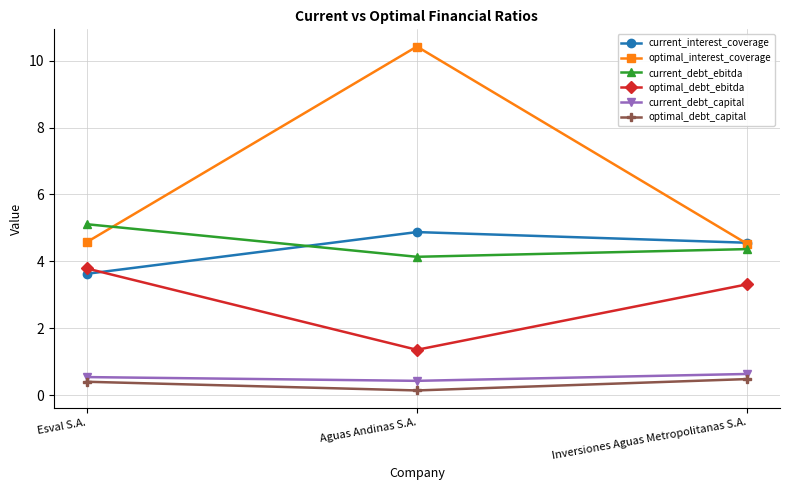

True or false: current_debt_ebitda has a value of 2.6 at Aguas Andinas S.A..

False